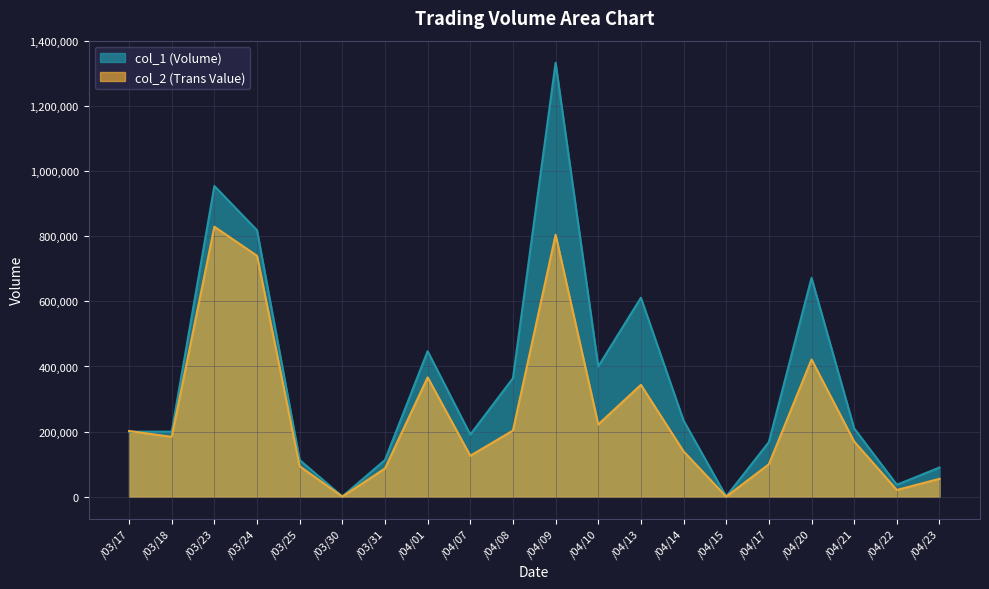

List the series in order of their overall mean, lowest first.

col_2 (Trans Value), col_1 (Volume)